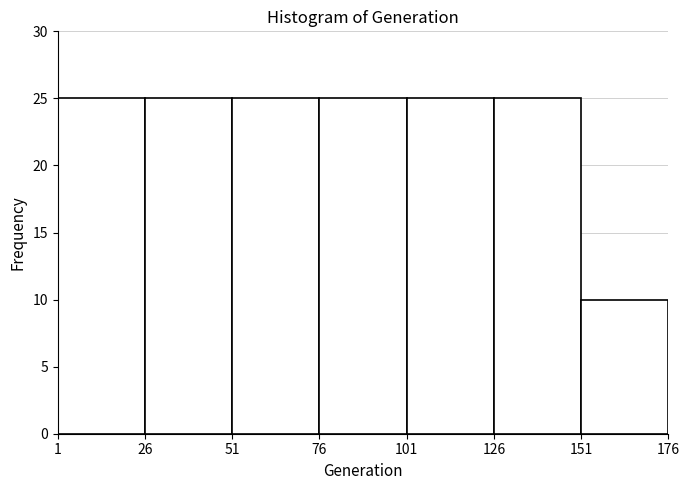

Reading left to right, list every bar in this chart as the range it spans on the x-axis followed by its height. The values are not printed on the chart, so give them approximately, as read against the axis.

1 to 26: 25
26 to 51: 25
51 to 76: 25
76 to 101: 25
101 to 126: 25
126 to 151: 25
151 to 176: 10